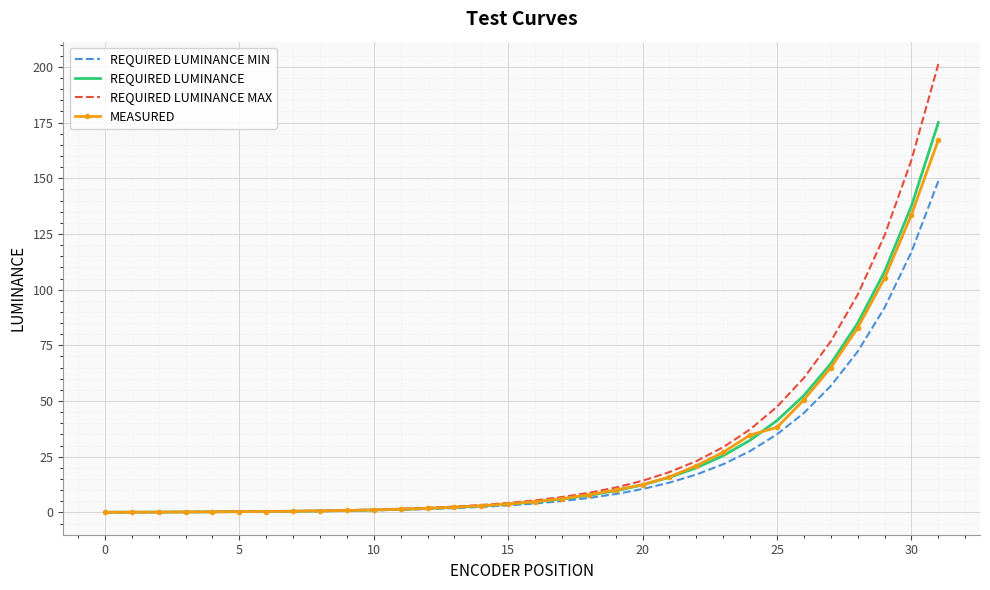

What are all the series names shown in the legend?

REQUIRED LUMINANCE MIN, REQUIRED LUMINANCE, REQUIRED LUMINANCE MAX, MEASURED